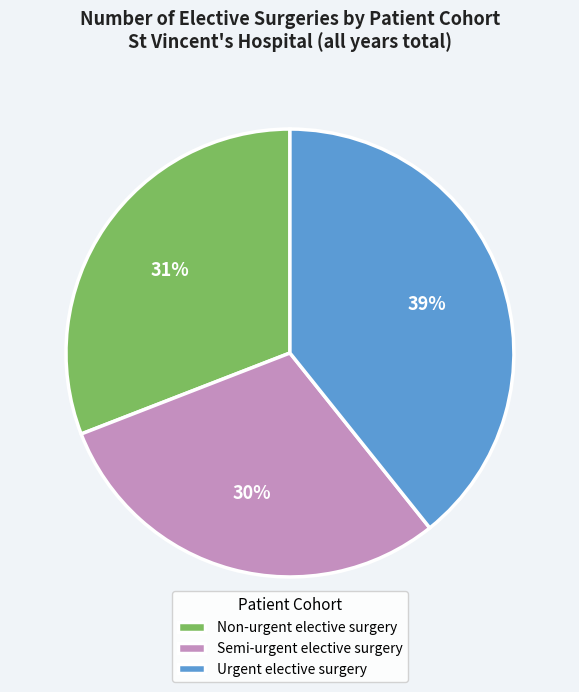

To the nearest percent, what is the difference between the largest and smallest slice percentages?

9%